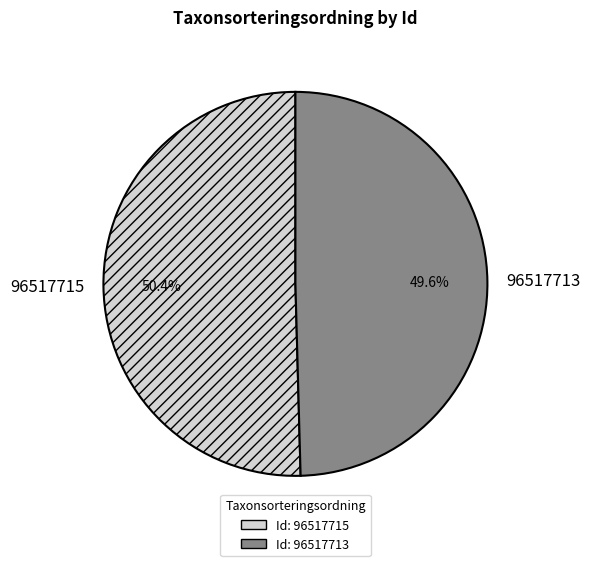

How many slices are in this pie chart?

2